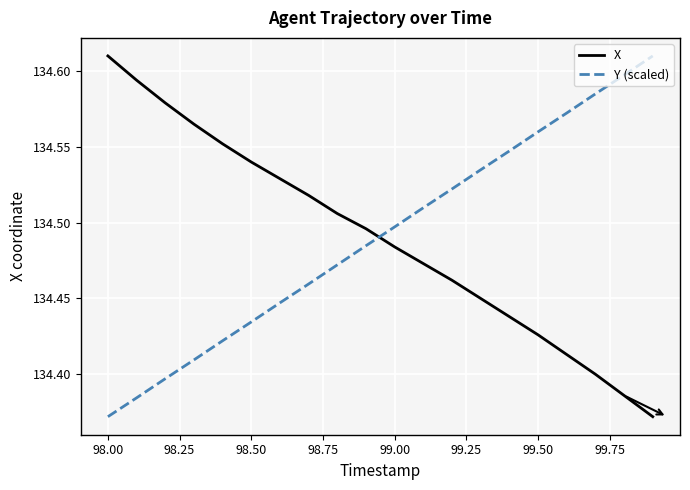

True or false: X and Y (scaled) cross at least once.

True